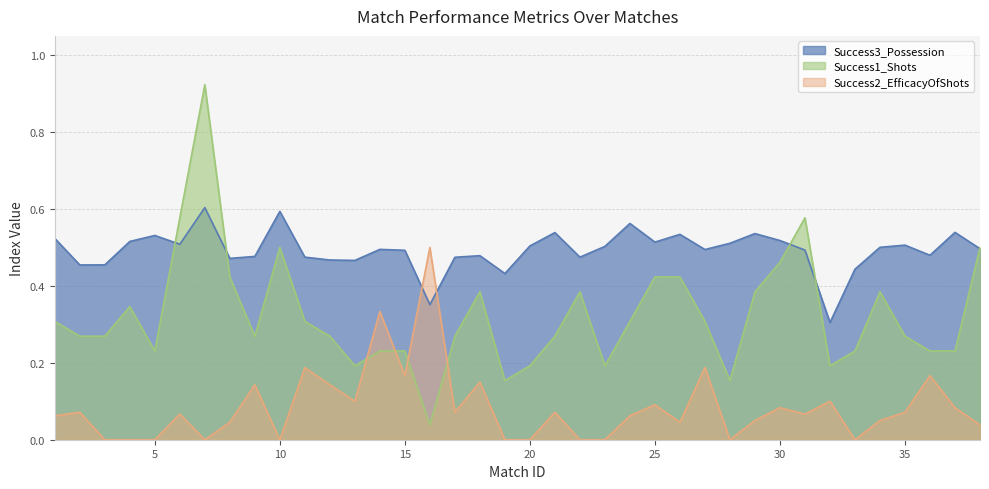

In Success1_Shots, how many points are lower than both neighbors (excluding endpoints)?

8